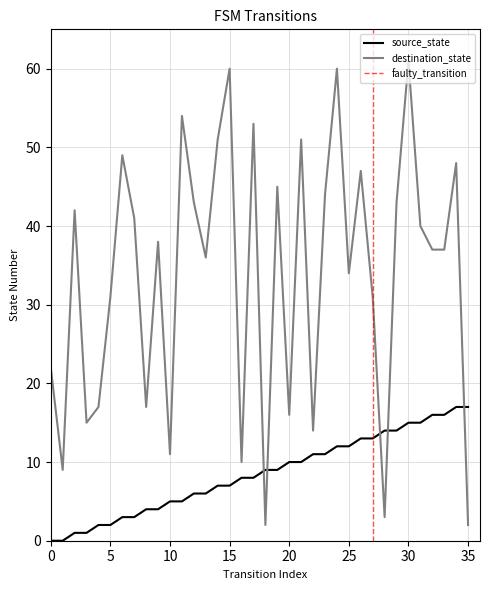

What is the difference between the highest and lowest values at 23?

33